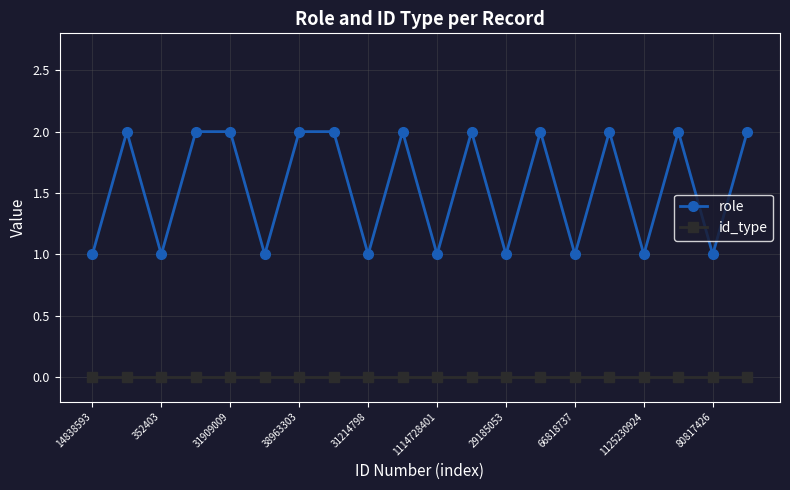

Count the number of data series in this chart.

2